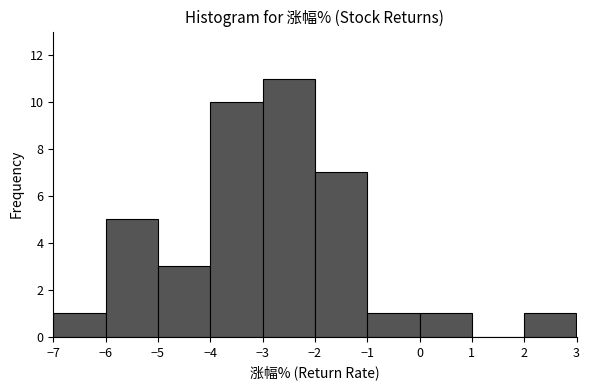

How tall is the bar that spans 2 to 3 on the x-axis? The values are not printed on the chart, so give them approximately, as read against the axis.

1